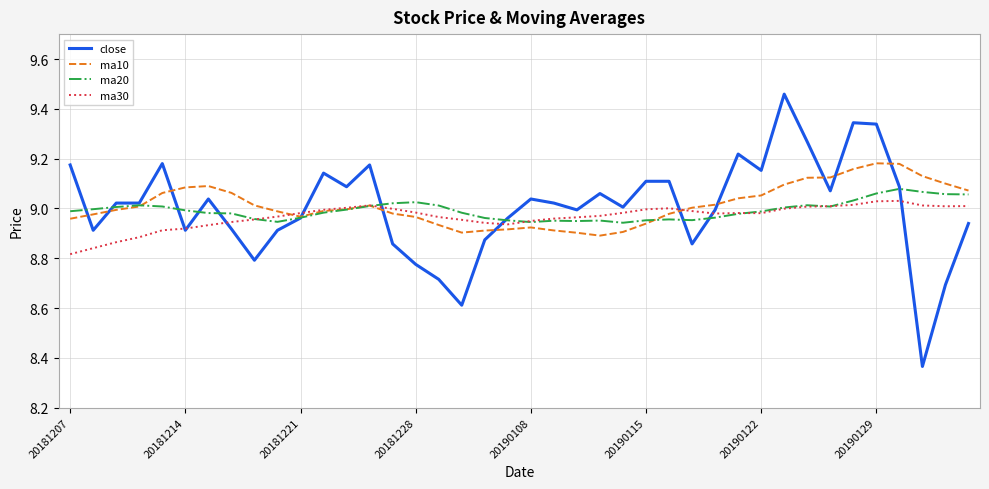

Which series has the largest range (max minus min)?

close